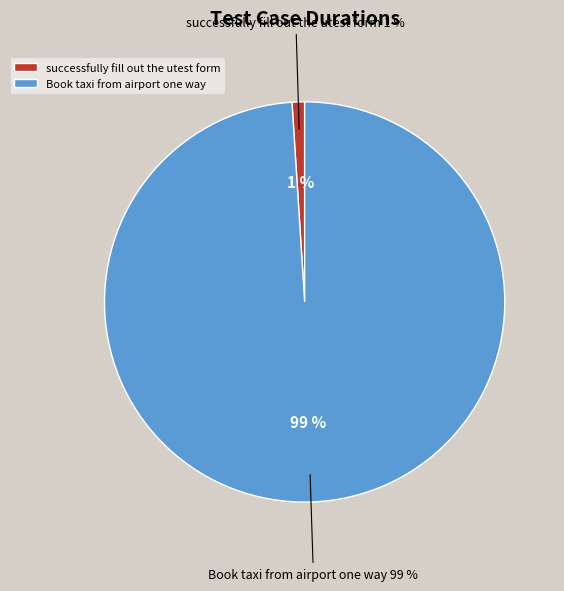

Is there any slice that represents more than half of the pie?

Yes